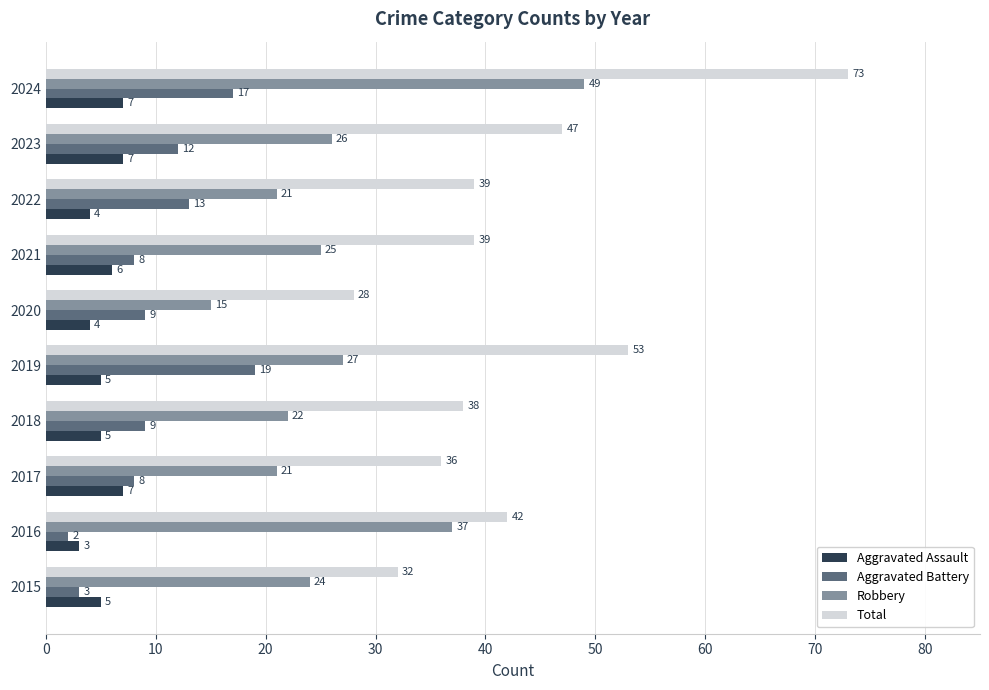

True or false: Robbery has a value of 15 at 2020.

True